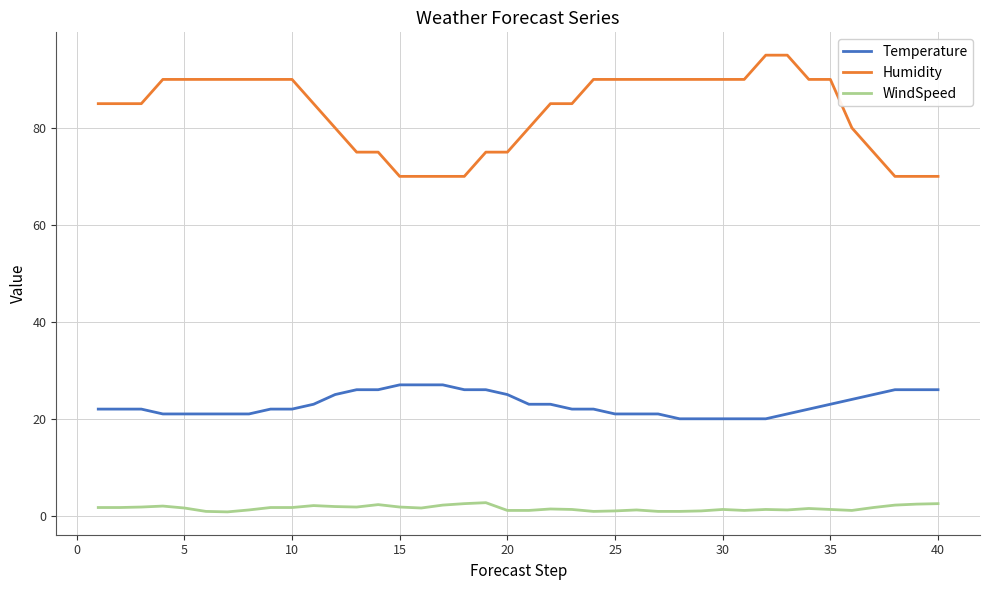

Rank the series by their average value, from highest to lowest.

Humidity, Temperature, WindSpeed